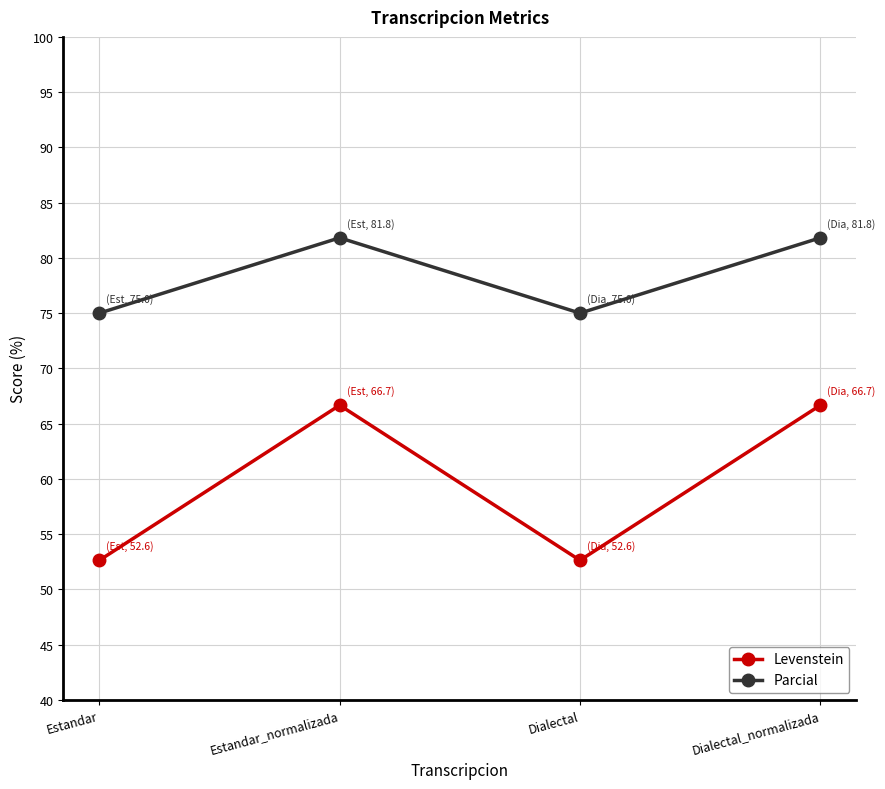

What are all the series names shown in the legend?

Levenstein, Parcial